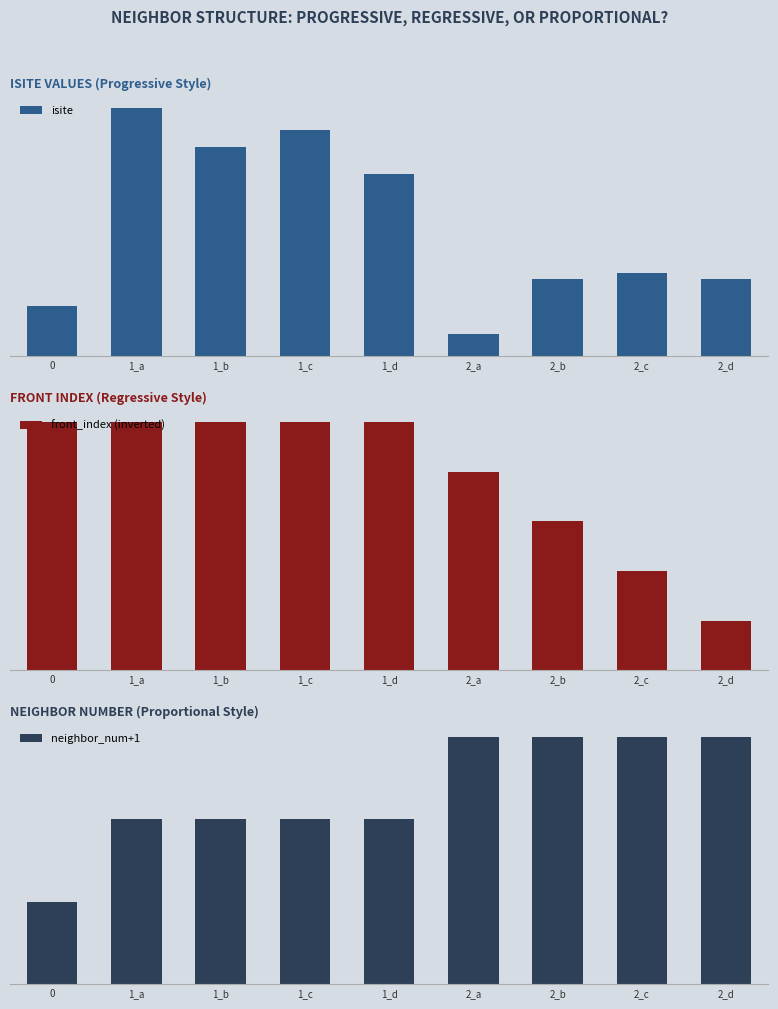

How many groups of bars are there?

9